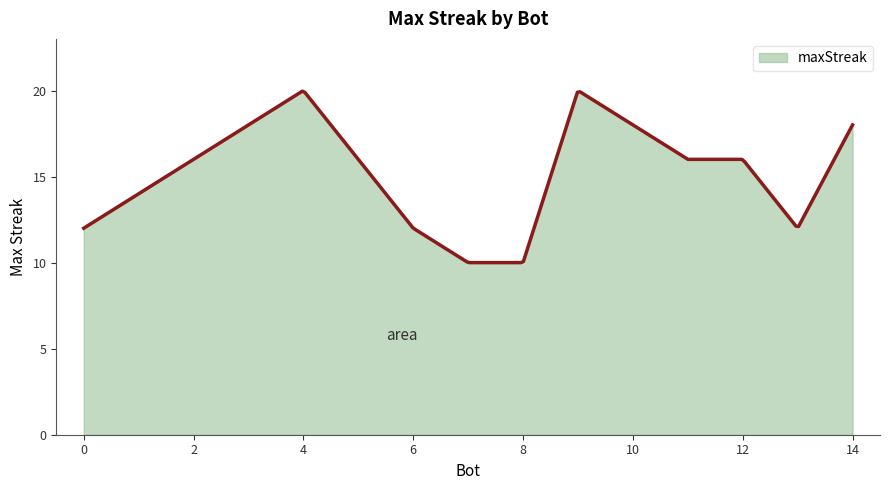

What is the difference between the maximum and minimum values?

10.0